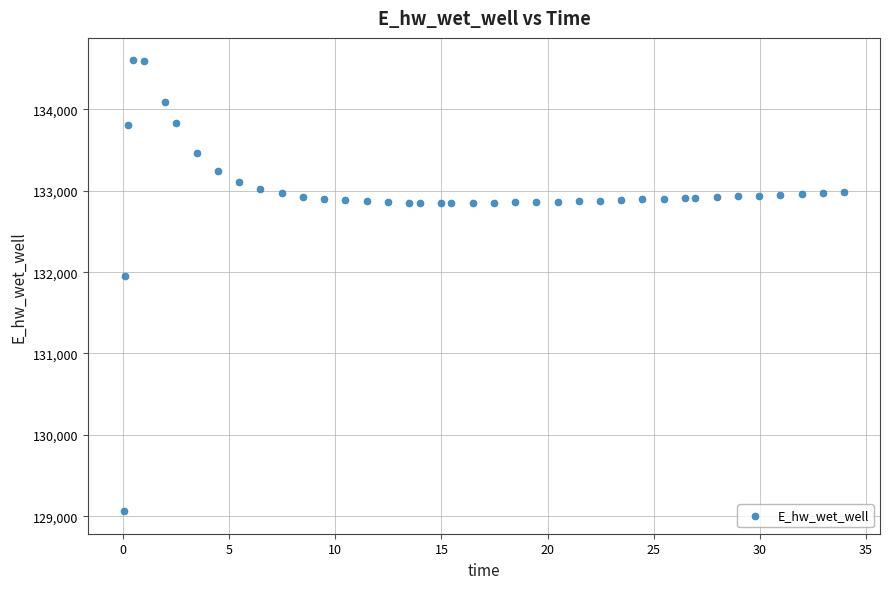

What Y value in the scatter plot is closest to 131832?

131952.7